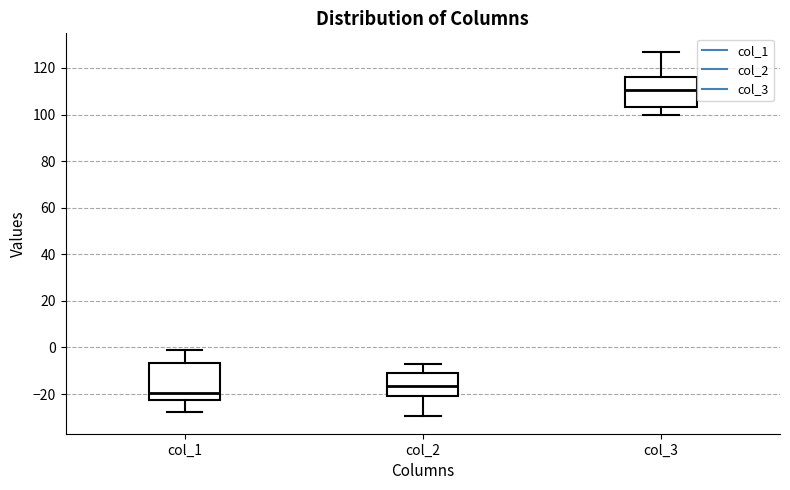

Reading left to right, transcribe this box plot: for each box, give where its median line is, the range the box spans, and where its two whiskers end, as read against the y-axis. The values are not printed on the chart, so give them approximately, as read against the axis.

col_1: median -20, box -22 to -6, whiskers -28 to -2
col_2: median -16, box -20 to -10, whiskers -30 to -8
col_3: median 110, box 104 to 116, whiskers 100 to 128